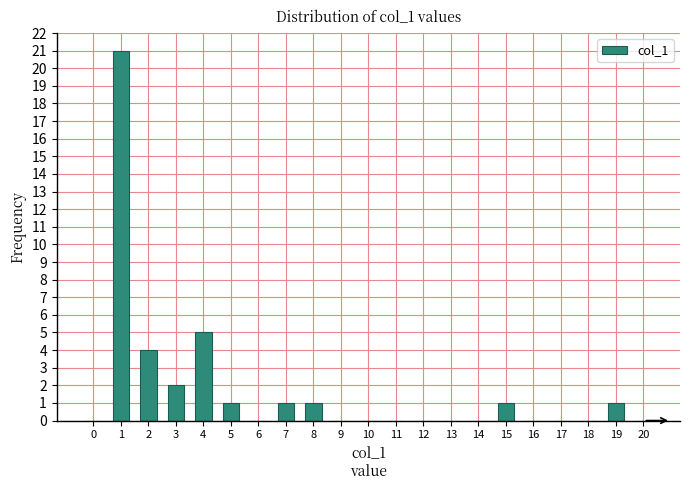

Reading left to right, list all the values displayed in this chart.

0=0	1=21	2=4	3=2	4=5	5=1	6=0	7=1	8=1	9=0	10=0	11=0	12=0	13=0	14=0	15=1	16=0	17=0	18=0	19=1	20=0